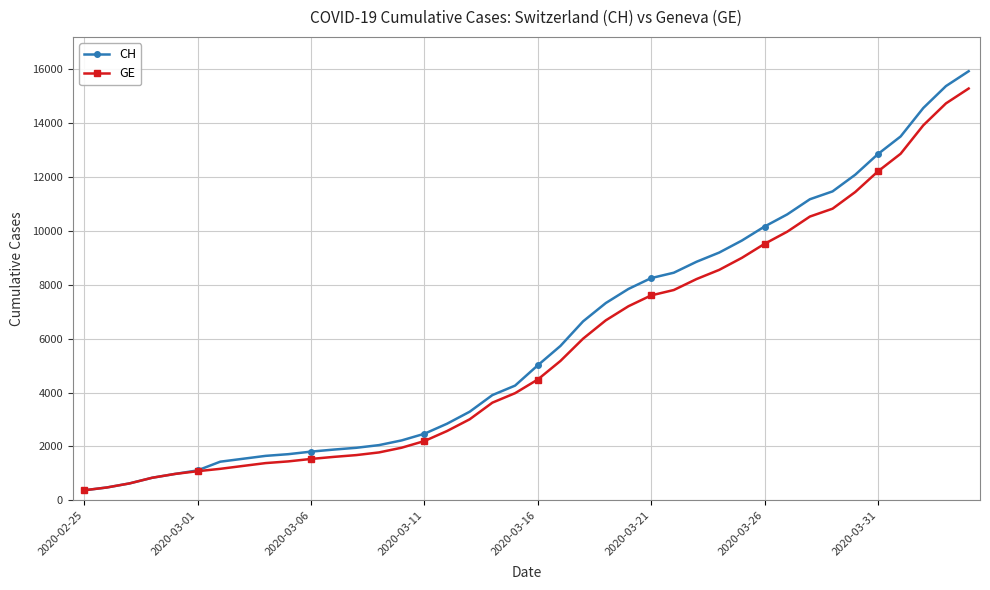

What is the greatest value displayed?

15926